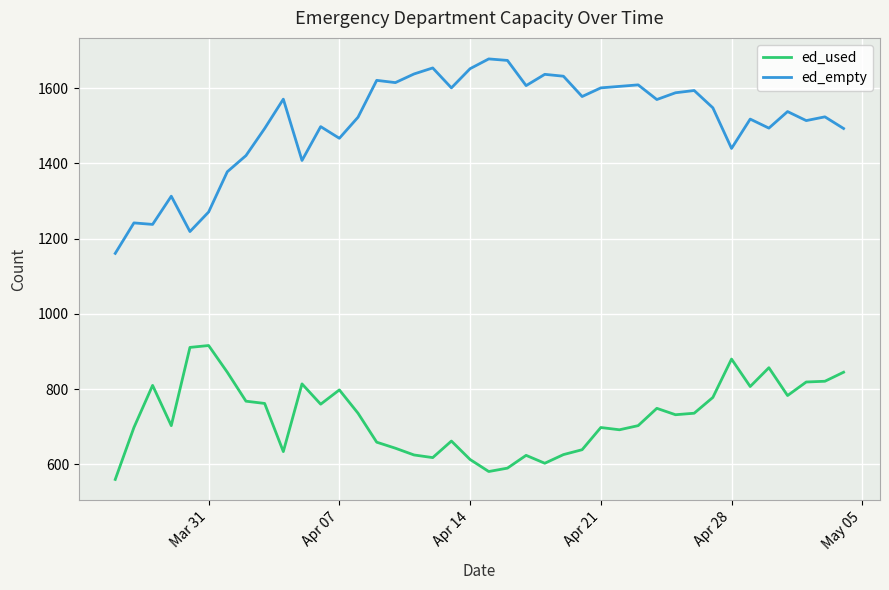

Which series has the widest spread of values?

ed_empty